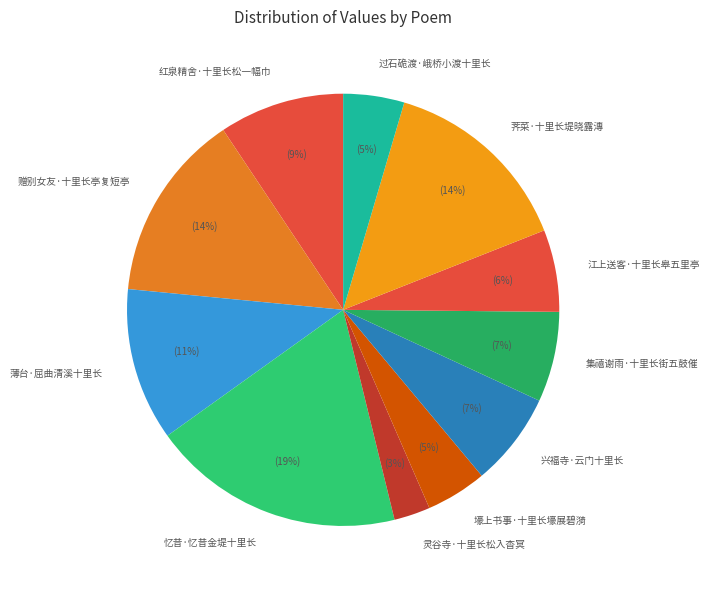

True or false: 集禧谢雨·十里长街五鼓催 accounts for 7% of the total.

True